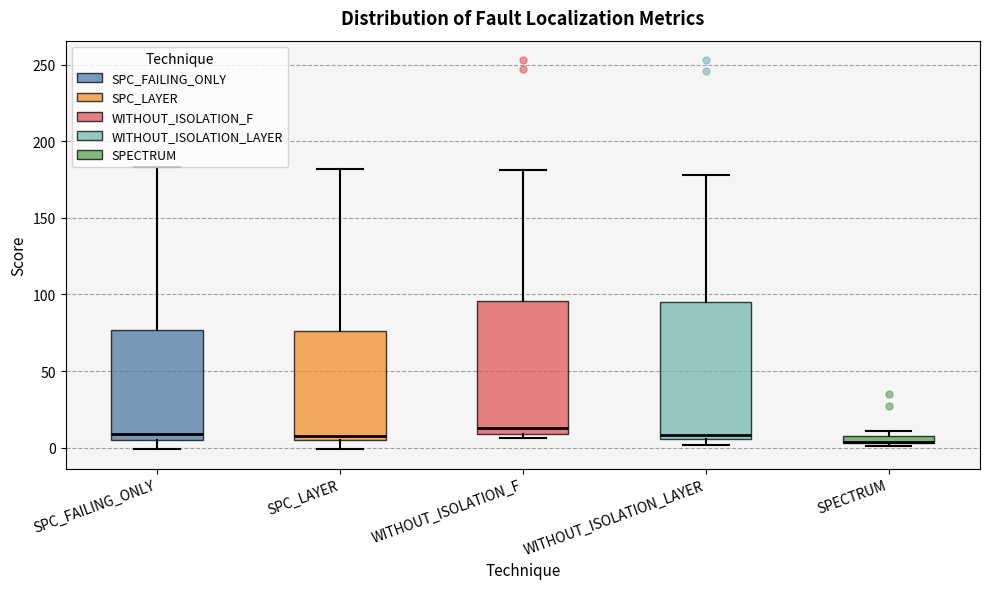

Where is the upper edge of the box for SPECTRUM on the y-axis? The values are not printed on the chart, so give them approximately, as read against the axis.

10